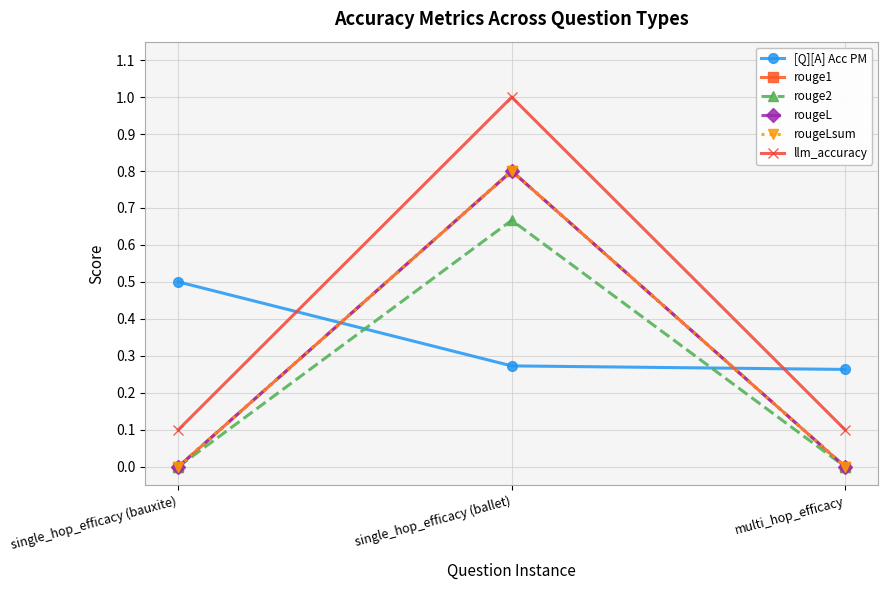

List the series in order of their peak value, lowest first.

[Q][A] Acc PM, rouge2, rouge1, rougeL, rougeLsum, llm_accuracy